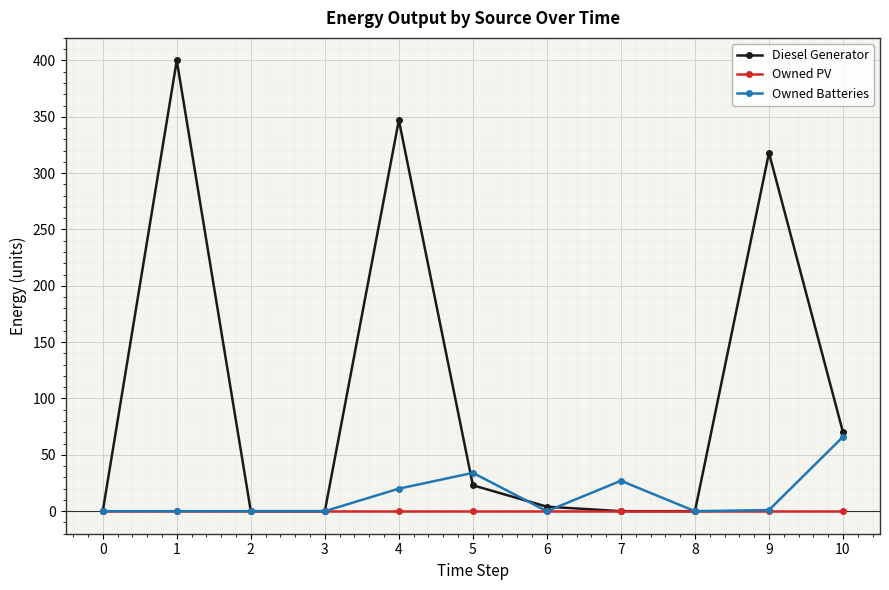

Rank the series by their maximum value, from lowest to highest.

Owned PV, Owned Batteries, Diesel Generator